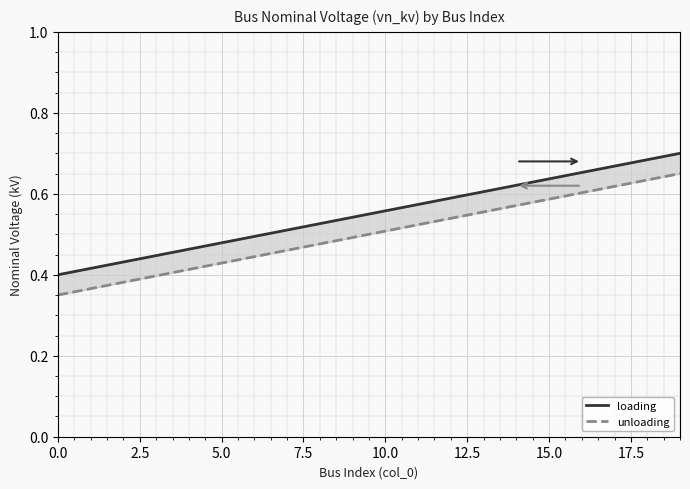

At 18, list the series in order from smallest to largest.

unloading, loading